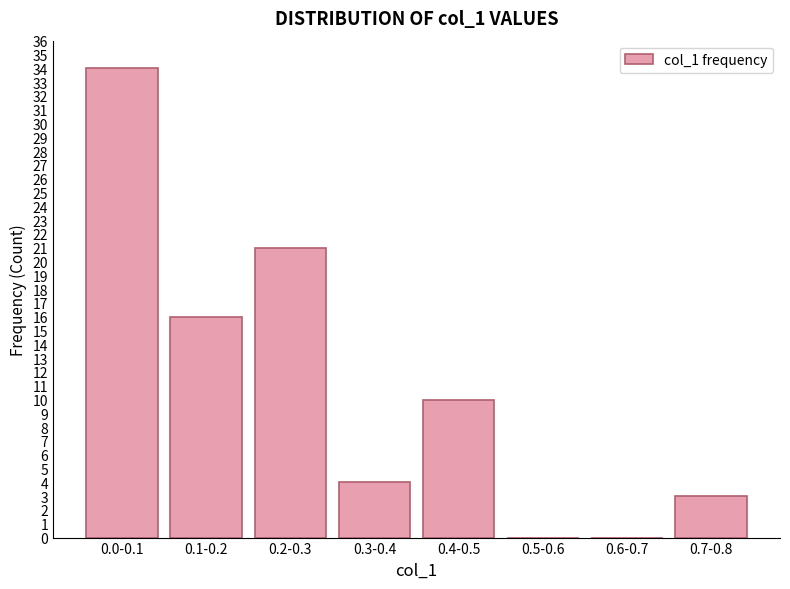

Reading right to left, list all the values displayed in this chart.

0.7-0.8=3	0.6-0.7=0	0.5-0.6=0	0.4-0.5=10	0.3-0.4=4	0.2-0.3=21	0.1-0.2=16	0.0-0.1=34